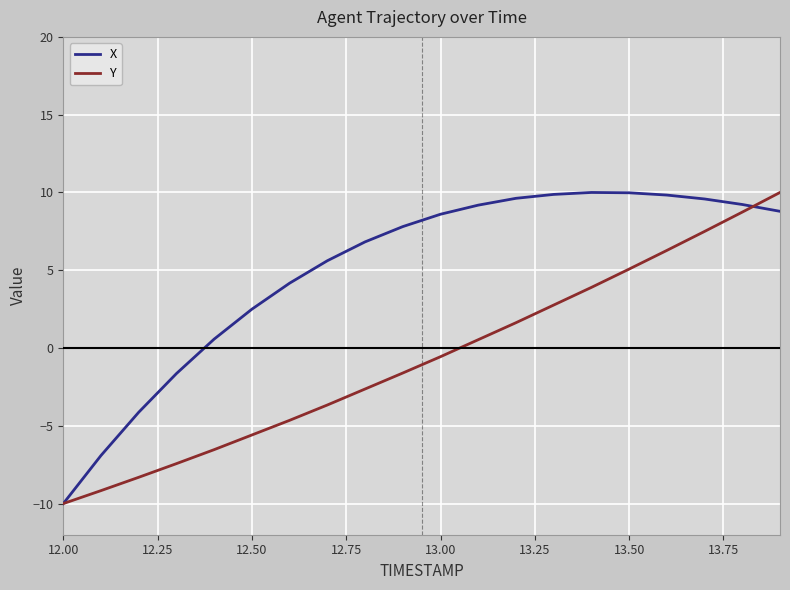

What is the smallest value displayed?

-10.0